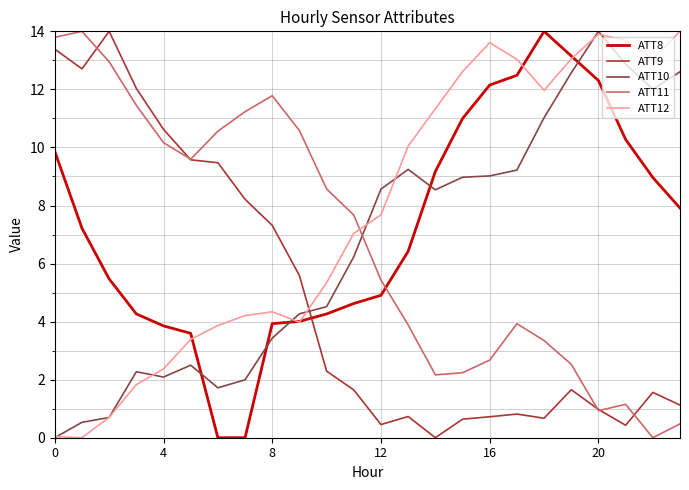

After their last crossing, which series has the higher values: ATT11 or ATT10?

ATT10